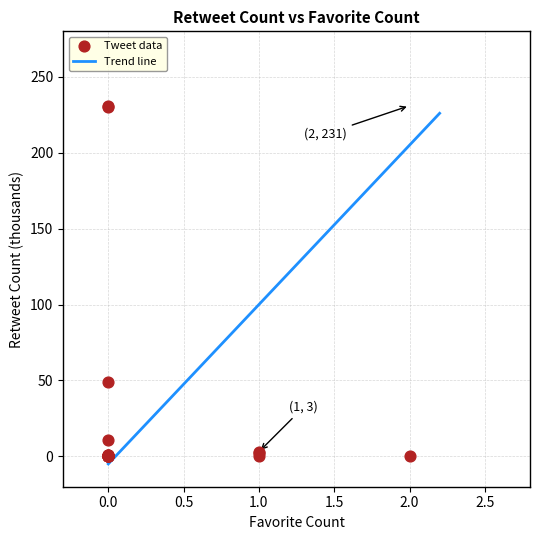

What Y value in the scatter plot is closest to 115?

49